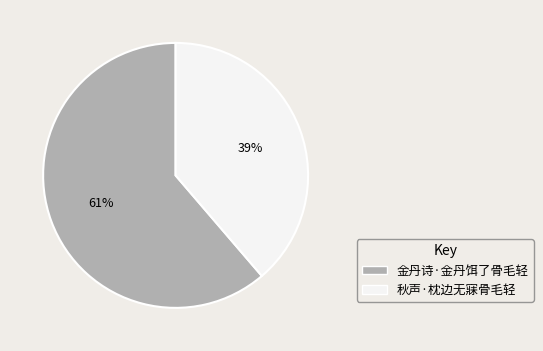

Is there a majority slice in this chart?

Yes